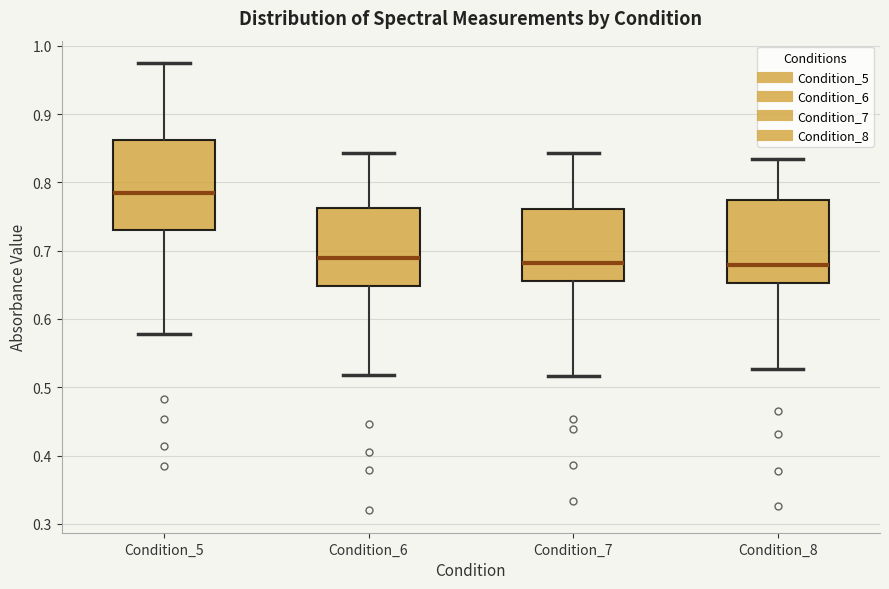

Reading left to right, transcribe this box plot: for each box, give where its median line is, the range the box spans, and where its two whiskers end, as read against the y-axis. The values are not printed on the chart, so give them approximately, as read against the axis.

Condition_5: median 0.78, box 0.73 to 0.86, whiskers 0.58 to 0.97
Condition_6: median 0.69, box 0.65 to 0.76, whiskers 0.52 to 0.84
Condition_7: median 0.68, box 0.66 to 0.76, whiskers 0.52 to 0.84
Condition_8: median 0.68, box 0.65 to 0.77, whiskers 0.53 to 0.83